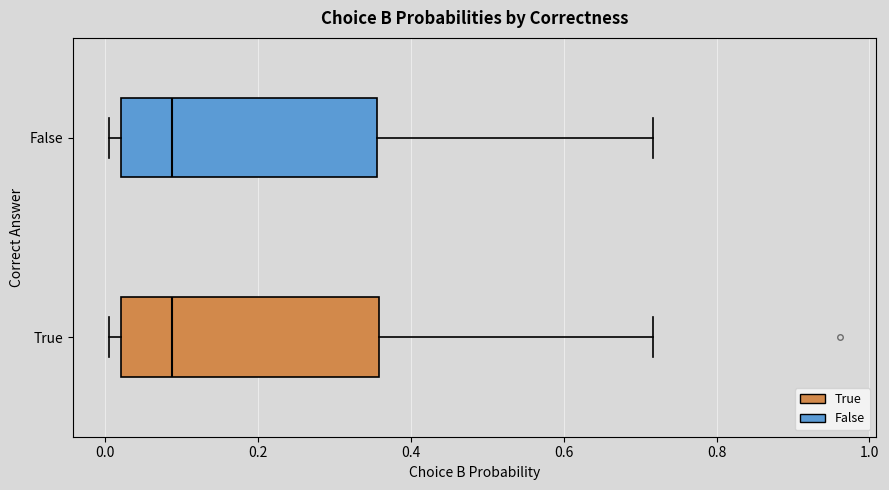

Reading bottom to top, transcribe this box plot: for each box, give where its median line is, the range the box spans, and where its two whiskers end, as read against the x-axis. The values are not printed on the chart, so give them approximately, as read against the axis.

True: median 0.08, box 0.02 to 0.36, whiskers 0.00 to 0.72
False: median 0.08, box 0.02 to 0.36, whiskers 0.00 to 0.72